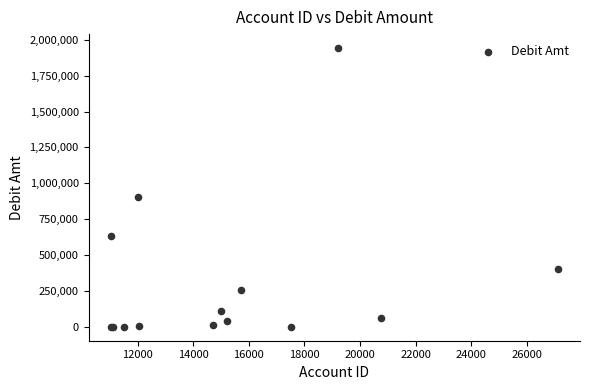

What Y value in the scatter plot is closest to 971403?

902211.3